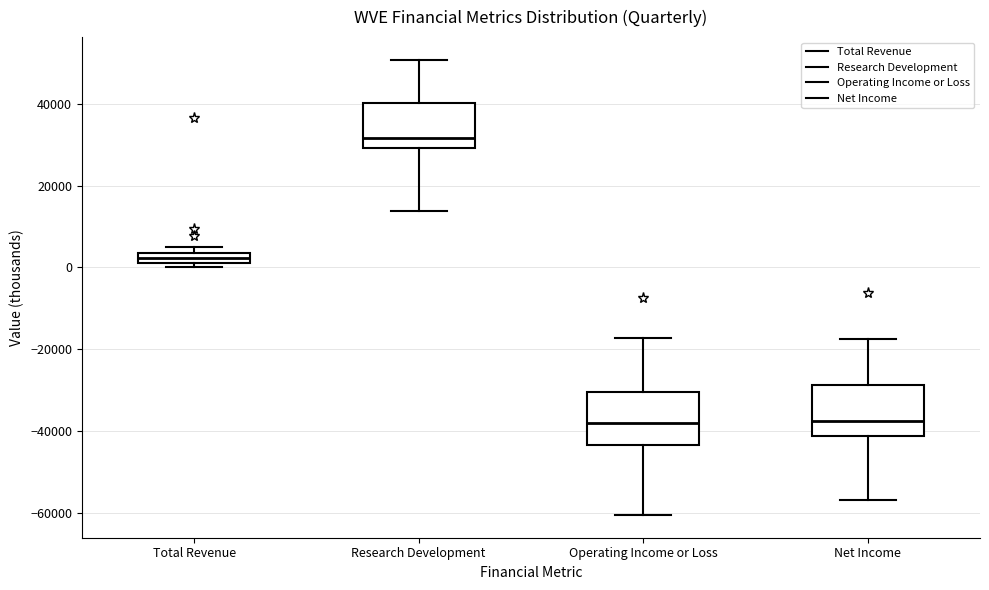

Where does the median line of the box for Operating Income or Loss sit on the y-axis? The values are not printed on the chart, so give them approximately, as read against the axis.

-38000